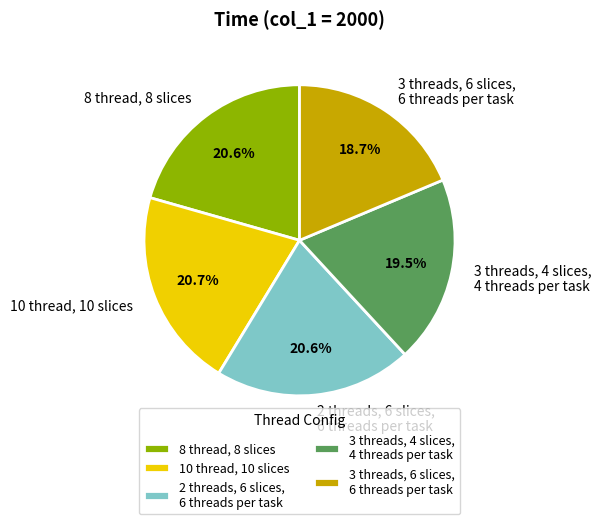

How much of the chart is everything except 8 thread, 8 slices?

79.4%